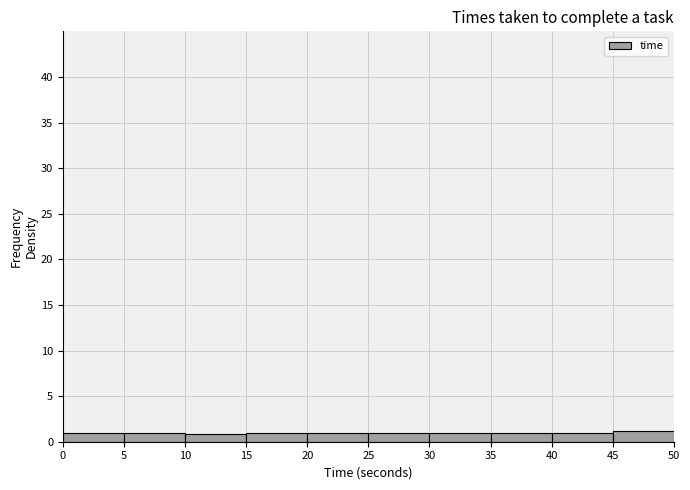

Reading left to right, list every bar in this chart as the range it spans on the x-axis followed by its height. The values are not printed on the chart, so give them approximately, as read against the axis.

0 to 5: 1
5 to 10: 1
10 to 15: 1
15 to 20: 1
20 to 25: 1
25 to 30: 1
30 to 35: 1
35 to 40: 1
40 to 45: 1
45 to 50: 1